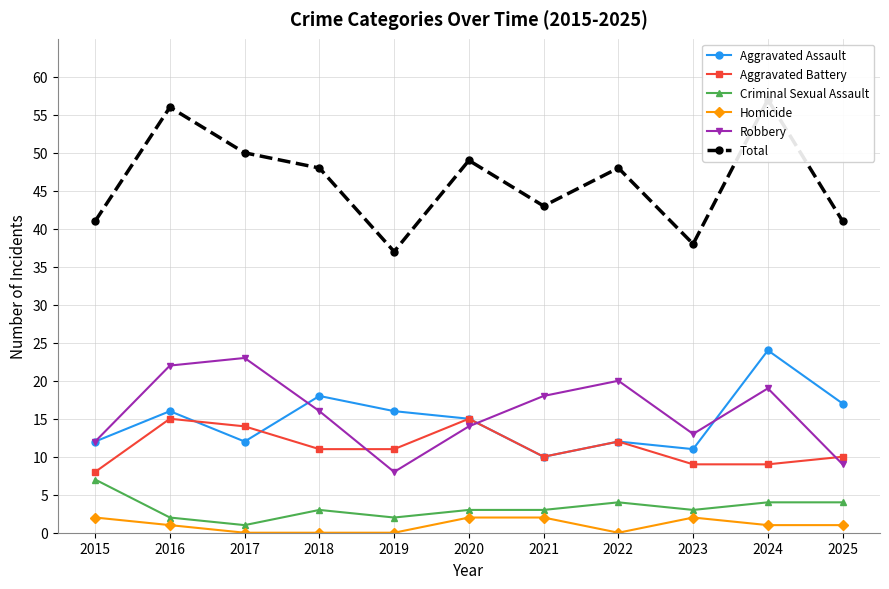

What is the value of the Robbery point at the 6th from the left?

14